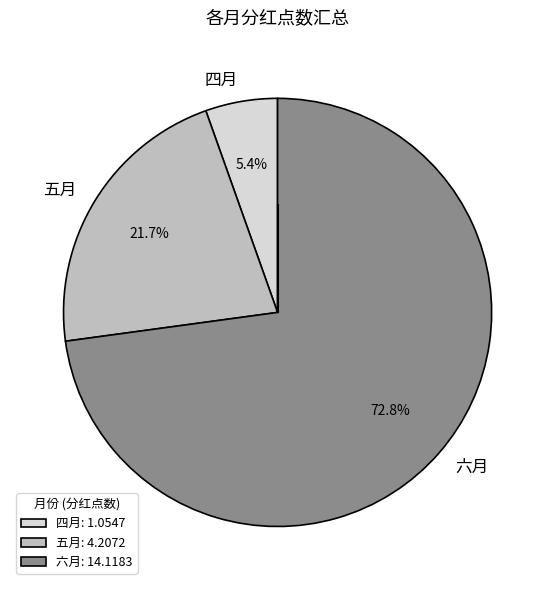

What percentage is the 六月 slice, to the nearest percent?

73%